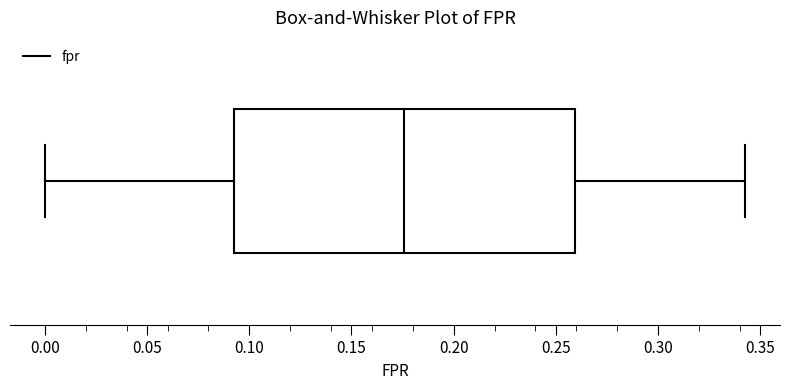

Read this box plot against the x-axis: the position of the median line, the range covered by the box, and the ends of both whiskers. The values are not printed on the chart, so give them approximately, as read against the axis.

median 0.175, box 0.095 to 0.260, whiskers 0.000 to 0.345